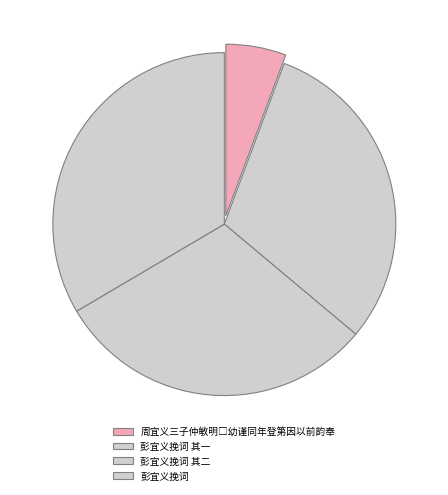

What percentage is the 彭宜义挽词 其二 slice, to the nearest percent?

30%